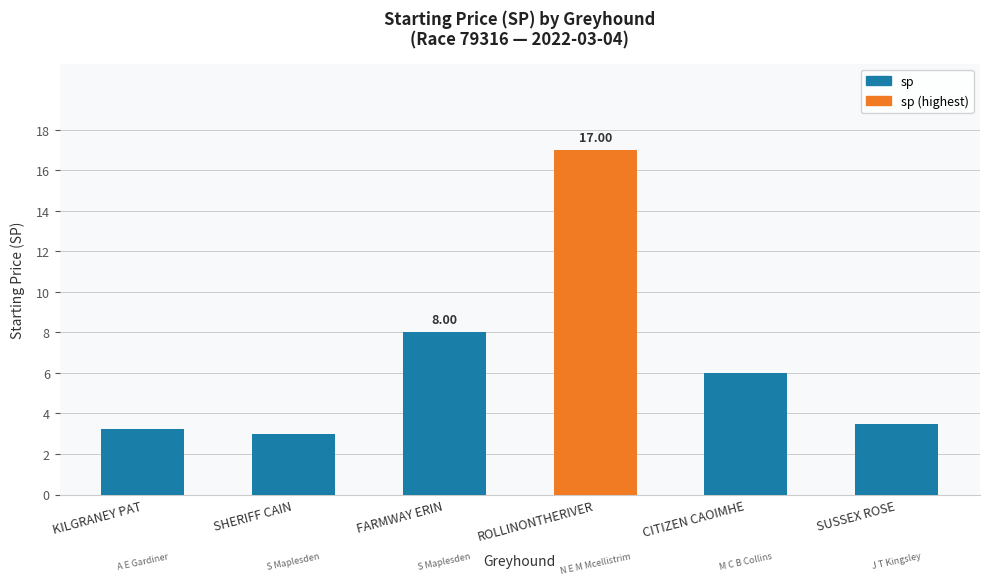

How many values are below 6?

3